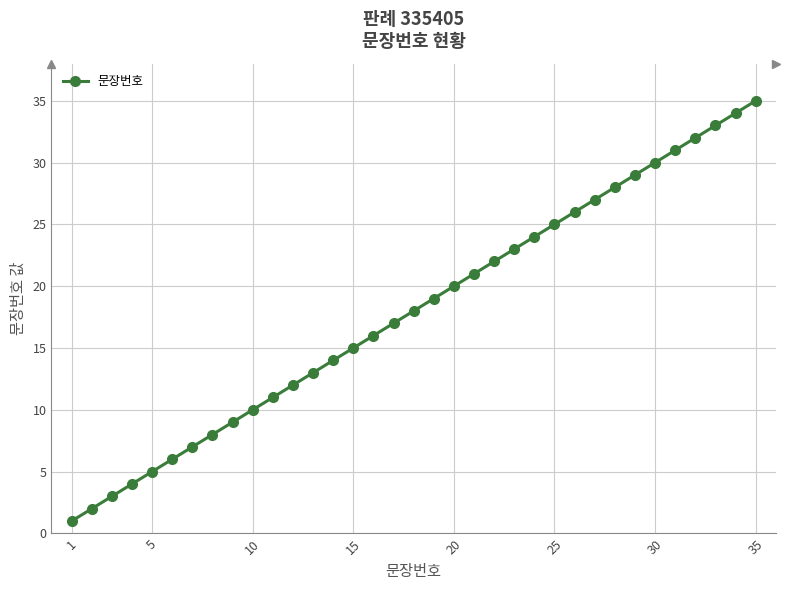

How many values are below 18?

17